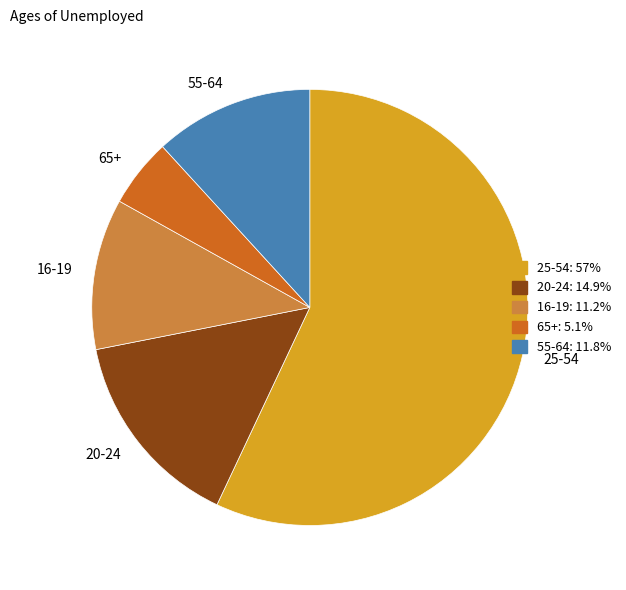

What is the ratio of the value at 65+ to the value at 20-24?

0.3